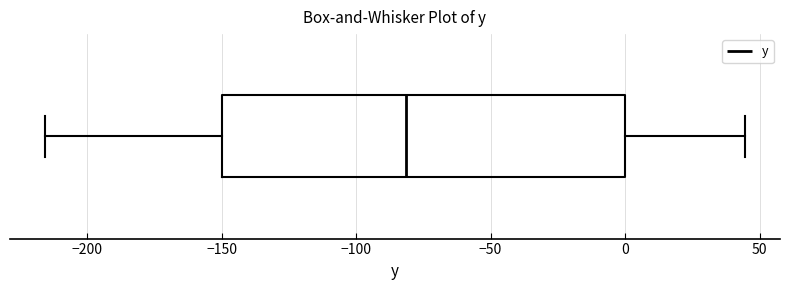

Where does the median line of the box sit on the x-axis? The values are not printed on the chart, so give them approximately, as read against the axis.

-80